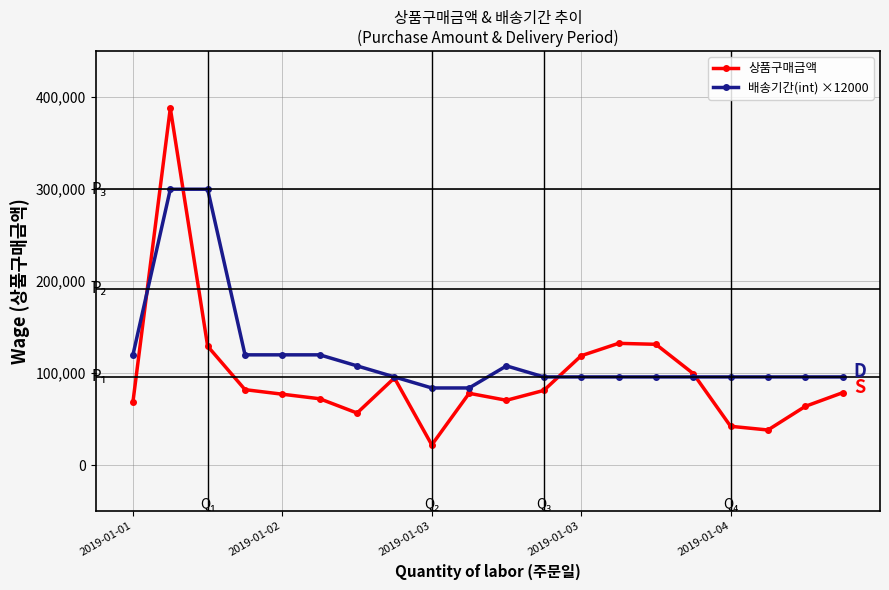

List the series in order of their overall mean, lowest first.

상품구매금액, 배송기간(int) ×12000